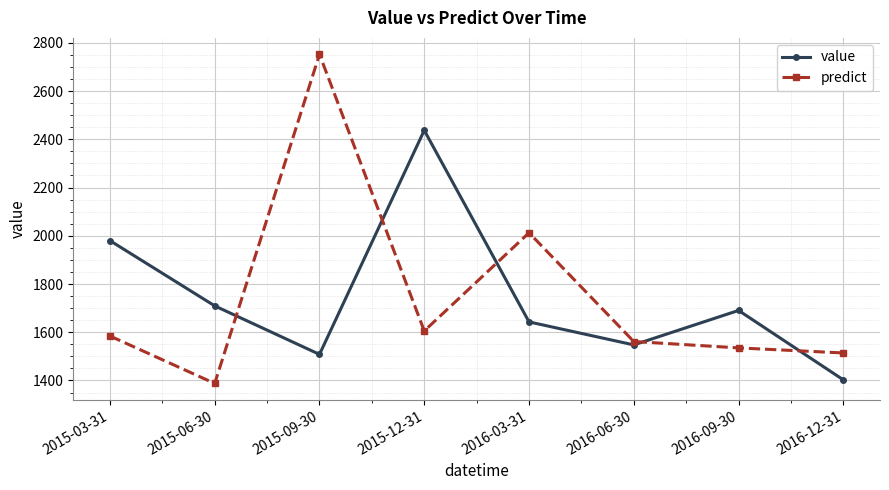

List the labels in order of predict value, largest first.

2015-09-30, 2016-03-31, 2015-12-31, 2015-03-31, 2016-06-30, 2016-09-30, 2016-12-31, 2015-06-30